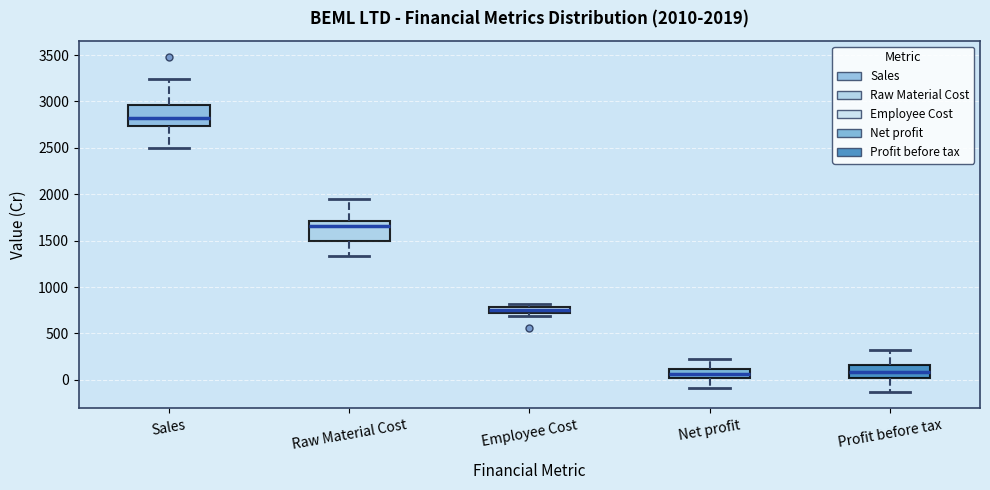

Which box has the highest median line?

Sales